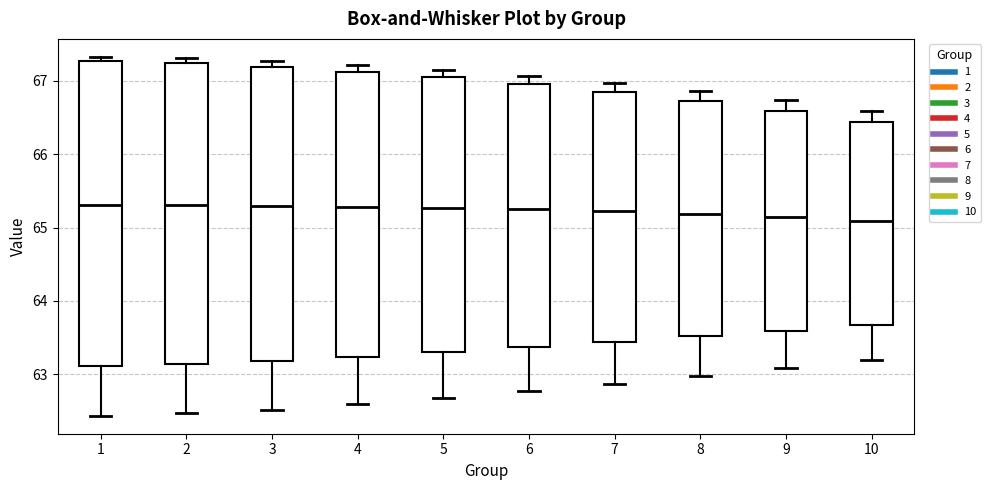

Reading left to right, transcribe this box plot: for each box, give where its median line is, the range the box spans, and where its two whiskers end, as read against the y-axis. The values are not printed on the chart, so give them approximately, as read against the axis.

1: median 65.3, box 63.1 to 67.3, whiskers 62.4 to 67.3 (just above the box's upper edge)
2: median 65.3, box 63.1 to 67.2, whiskers 62.5 to 67.3
3: median 65.3, box 63.2 to 67.2, whiskers 62.5 to 67.3
4: median 65.3, box 63.2 to 67.1, whiskers 62.6 to 67.2
5: median 65.3, box 63.3 to 67.1, whiskers 62.7 to 67.2
6: median 65.2, box 63.4 to 67.0, whiskers 62.8 to 67.1
7: median 65.2, box 63.4 to 66.9, whiskers 62.9 to 67.0
8: median 65.2, box 63.5 to 66.7, whiskers 63.0 to 66.9
9: median 65.1, box 63.6 to 66.6, whiskers 63.1 to 66.7
10: median 65.1, box 63.7 to 66.4, whiskers 63.2 to 66.6